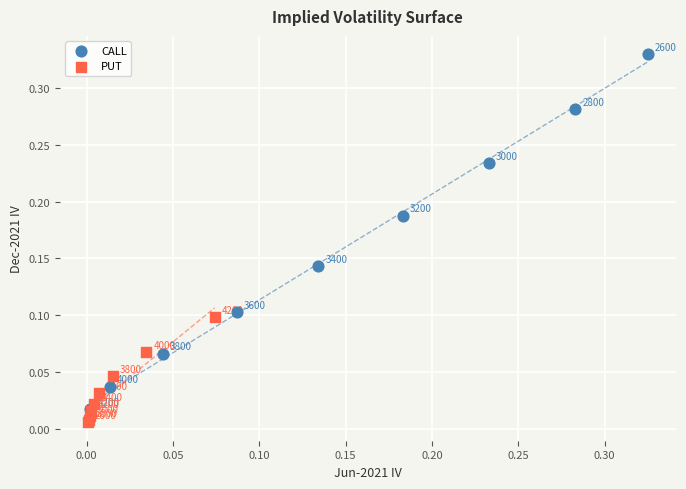

Which series reaches the maximum Y coordinate?

CALL